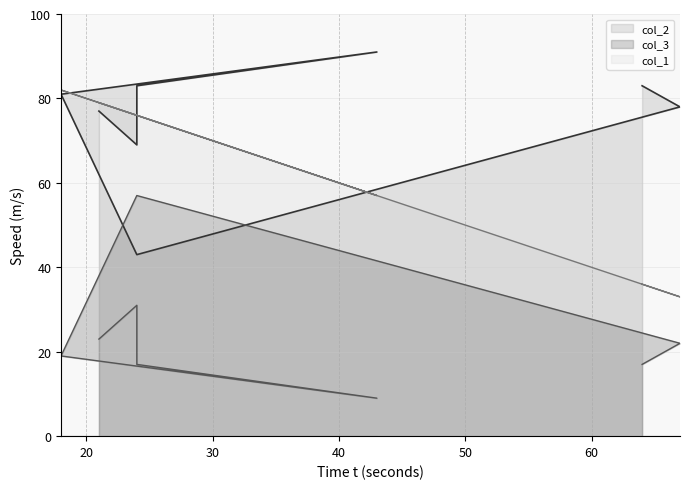

At which label does col_1 first exceed 76?

18